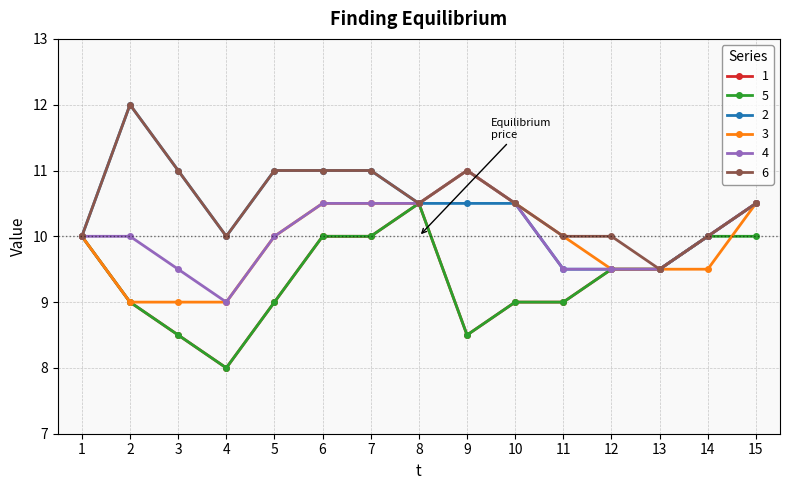

Reading left to right, transcribe all the data shown in this chart.

1: 1=10.0	2=9.0	3=8.5	4=8.0	5=9.0	6=10.0	7=10.0	8=10.5	9=8.5	10=9.0	11=9.0	12=9.5	13=9.5	14=10.0	15=10.5
5: 1=10.0	2=9.0	3=8.5	4=8.0	5=9.0	6=10.0	7=10.0	8=10.5	9=8.5	10=9.0	11=9.0	12=9.5	13=9.5	14=10.0	15=10.0
2: 1=10.0	2=12.0	3=11.0	4=10.0	5=11.0	6=11.0	7=11.0	8=10.5	9=10.5	10=10.5	11=9.5	12=9.5	13=9.5	14=10.0	15=10.5
3: 1=10.0	2=9.0	3=9.0	4=9.0	5=10.0	6=10.5	7=10.5	8=10.5	9=11.0	10=10.5	11=10.0	12=9.5	13=9.5	14=9.5	15=10.5
4: 1=10.0	2=10.0	3=9.5	4=9.0	5=10.0	6=10.5	7=10.5	8=10.5	9=11.0	10=10.5	11=9.5	12=9.5	13=9.5	14=10.0	15=10.5
6: 1=10.0	2=12.0	3=11.0	4=10.0	5=11.0	6=11.0	7=11.0	8=10.5	9=11.0	10=10.5	11=10.0	12=10.0	13=9.5	14=10.0	15=10.5